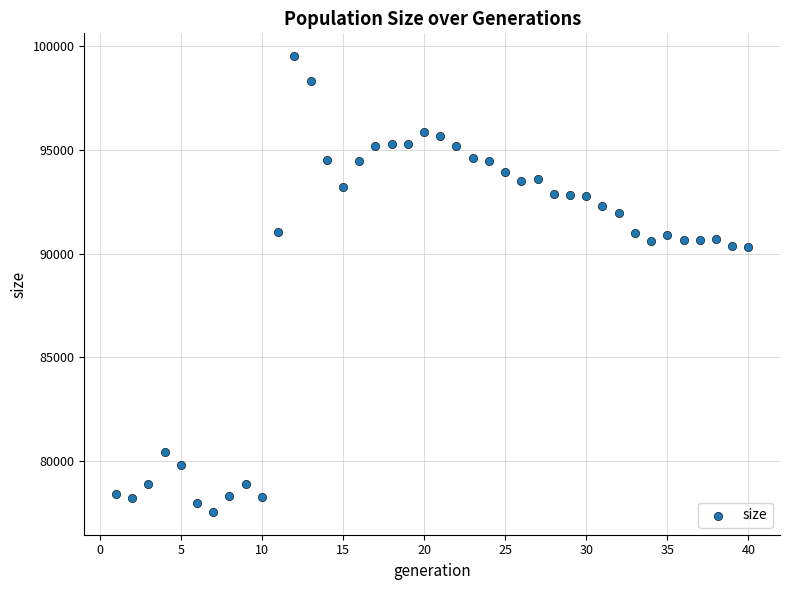

What is the range of Y values (max minus min)?

21948